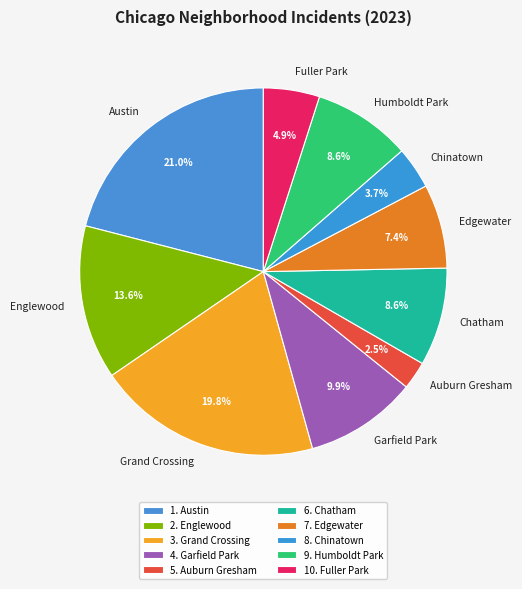

To the nearest percent, what portion does Grand Crossing represent?

20%